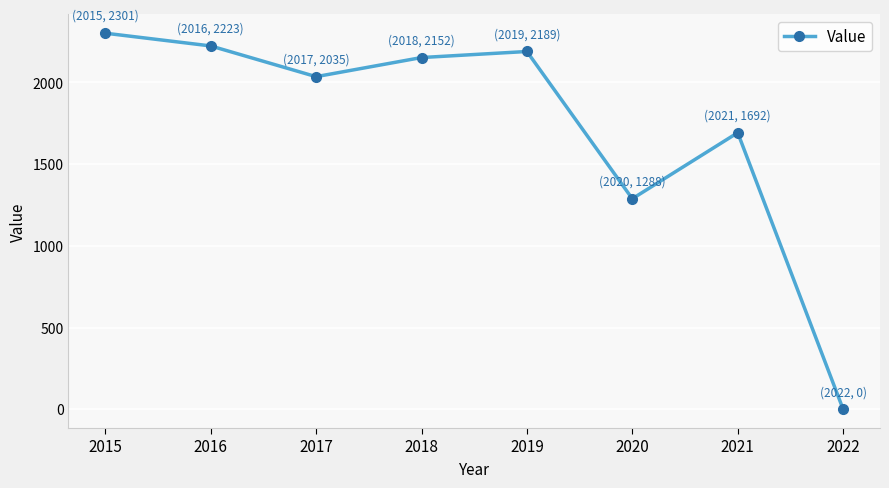

Reading left to right, list all the values displayed in this chart.

2301	2223	2035	2152	2189	1288	1692	0